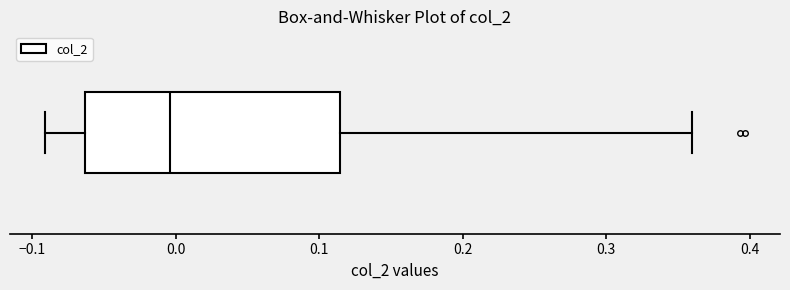

Where is the right edge of the box on the x-axis? The values are not printed on the chart, so give them approximately, as read against the axis.

0.11